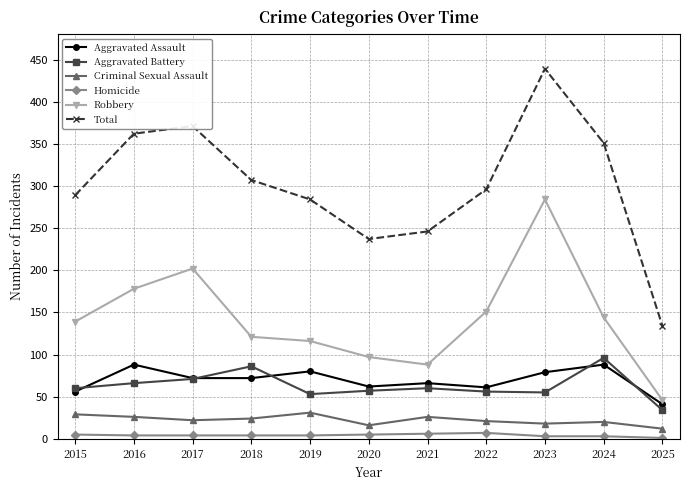

Which series has the largest range (max minus min)?

Total